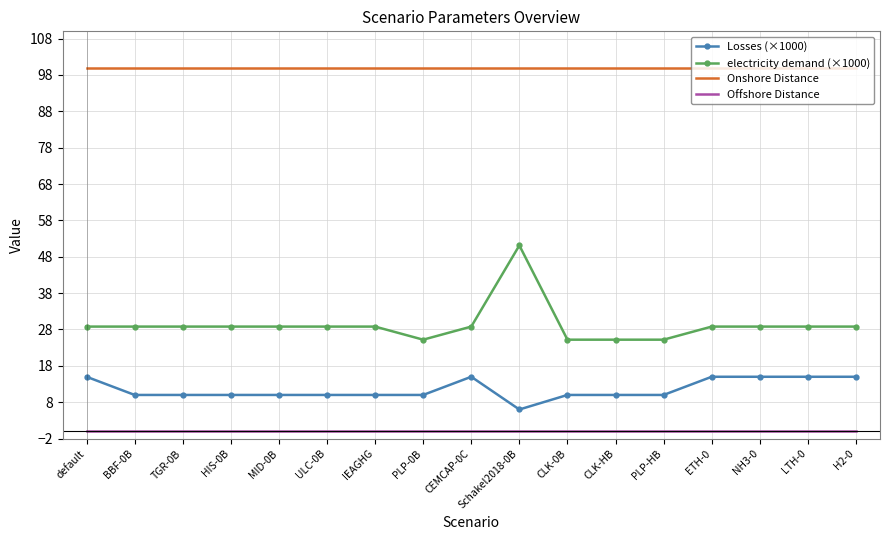

Which series has the largest range (max minus min)?

electricity demand (×1000)